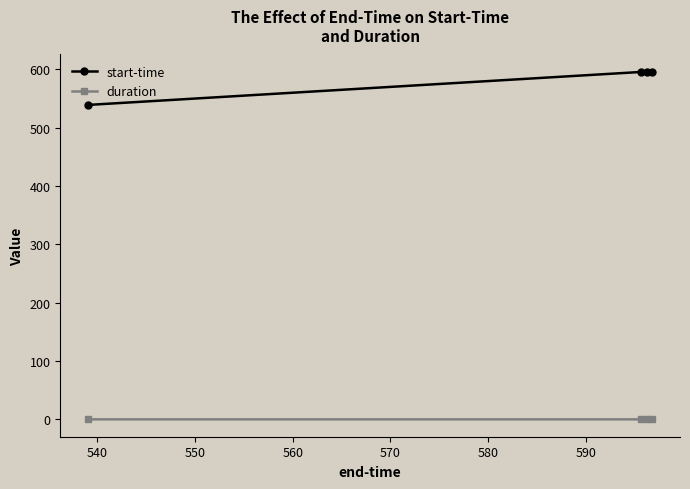

List the series in order of their peak value, lowest first.

duration, start-time